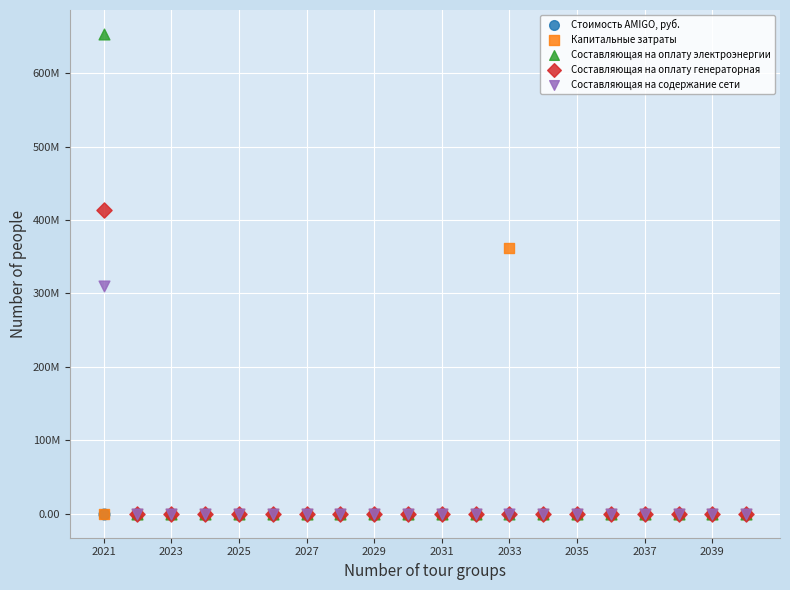

Which series reaches the maximum Y coordinate?

Составляющая на оплату электроэнергии